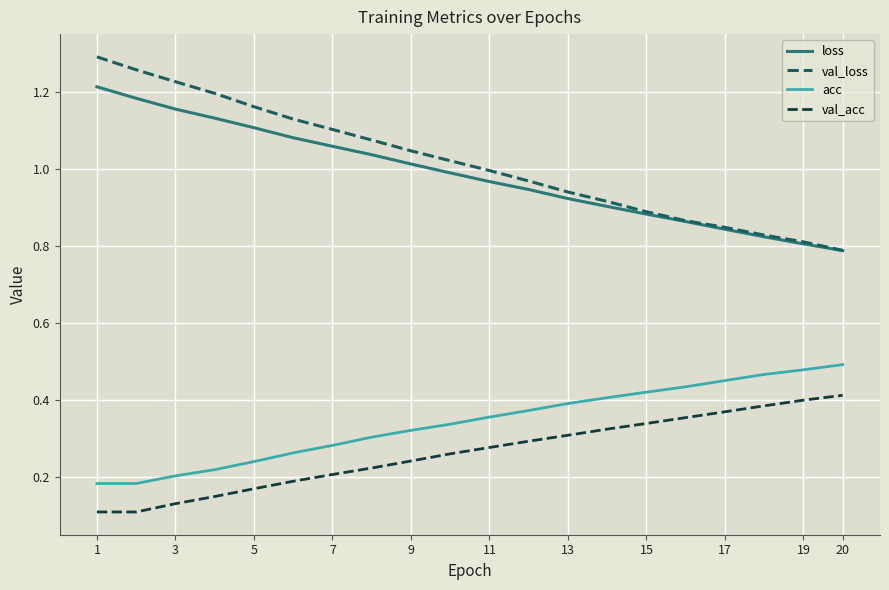

True or false: val_acc and loss cross at least once.

False